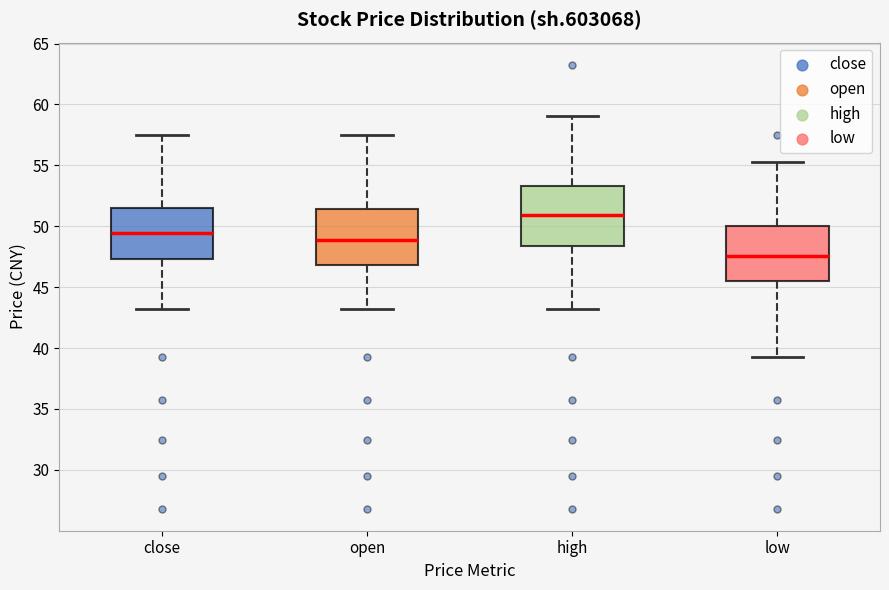

Which box has the highest median line?

high